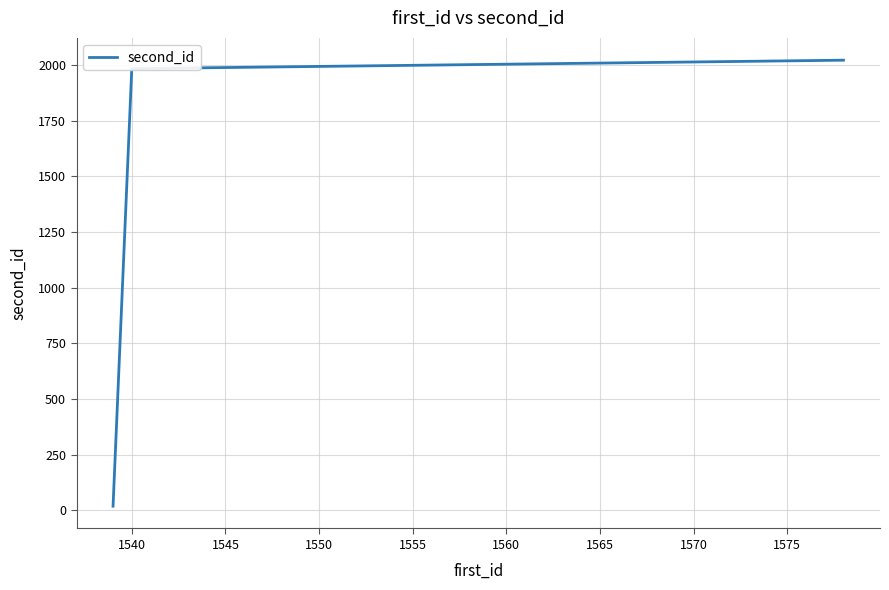

What is the maximum value shown in the chart?

2022